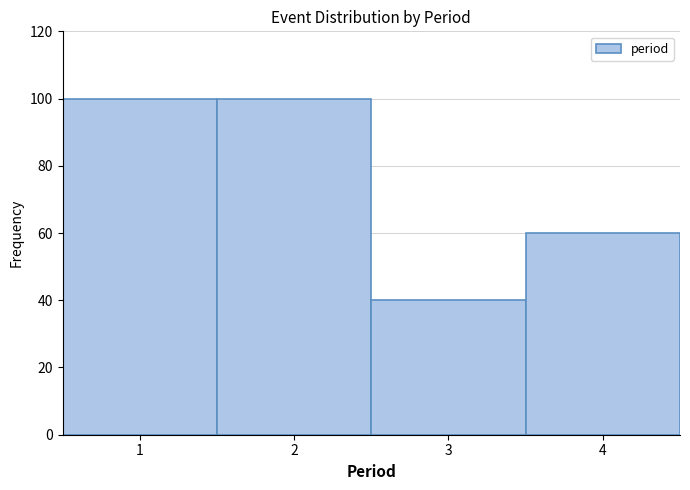

Reading left to right, transcribe this chart: for each bar, give the range it covers on the x-axis and its height. The values are not printed on the chart, so give them approximately, as read against the axis.

0.5 to 1.5: 100
1.5 to 2.5: 100
2.5 to 3.5: 40
3.5 to 4.5: 60